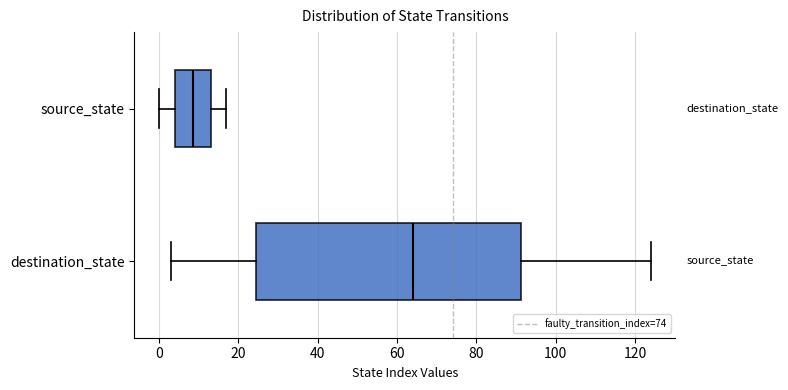

Reading bottom to top, read every box against the x-axis: the position of its median line, the range the box covers, and the ends of its whiskers. The values are not printed on the chart, so give them approximately, as read against the axis.

destination_state: median 64, box 24 to 92, whiskers 4 to 124
source_state: median 8, box 4 to 14, whiskers 0 to 18